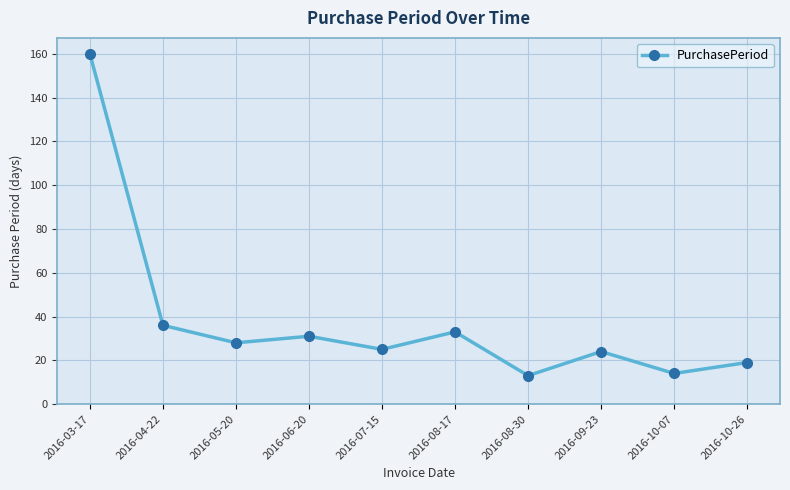

True or false: there are more than 2 points higher than both neighbors.

True